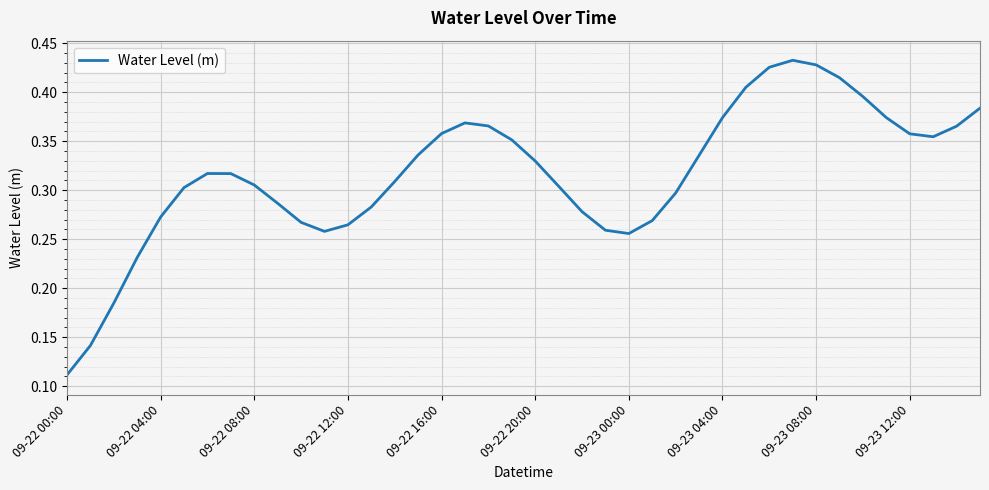

At which category does the data reach its first local valley?

11